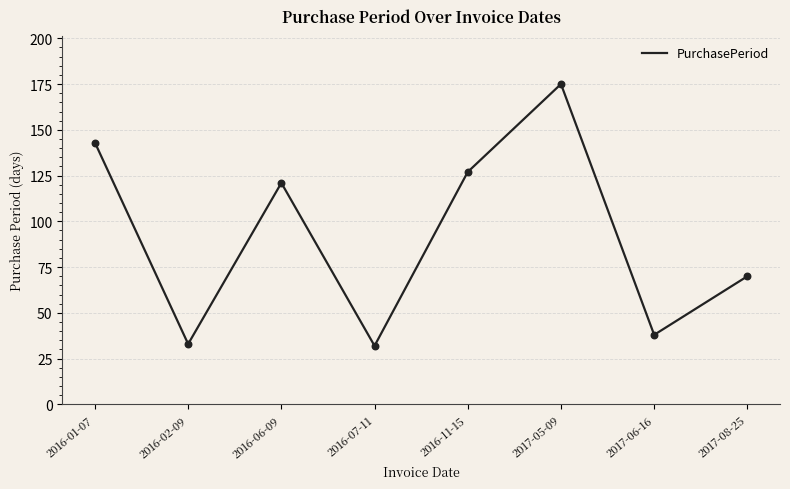

Approximately how many times larger is the value at 2016-01-07 compared to 2016-07-11?

4.5